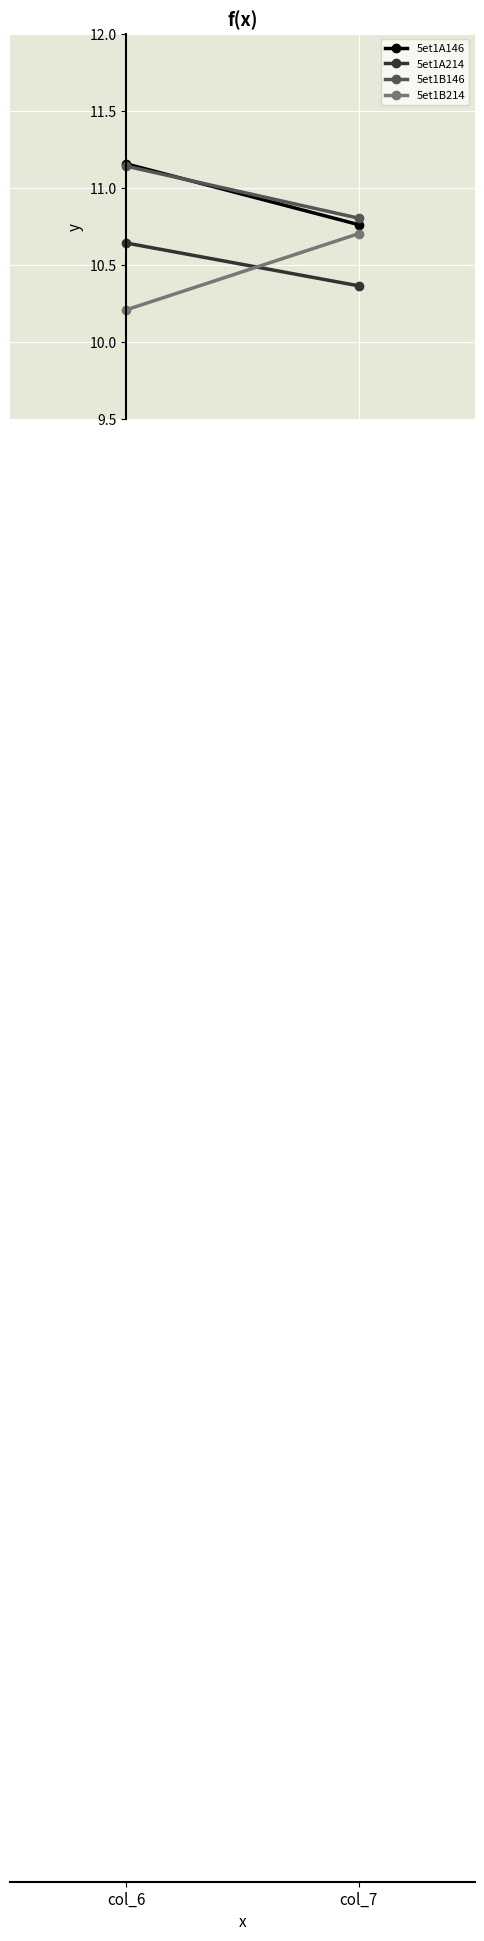

How many data points in 5et1A146 are above 11?

1